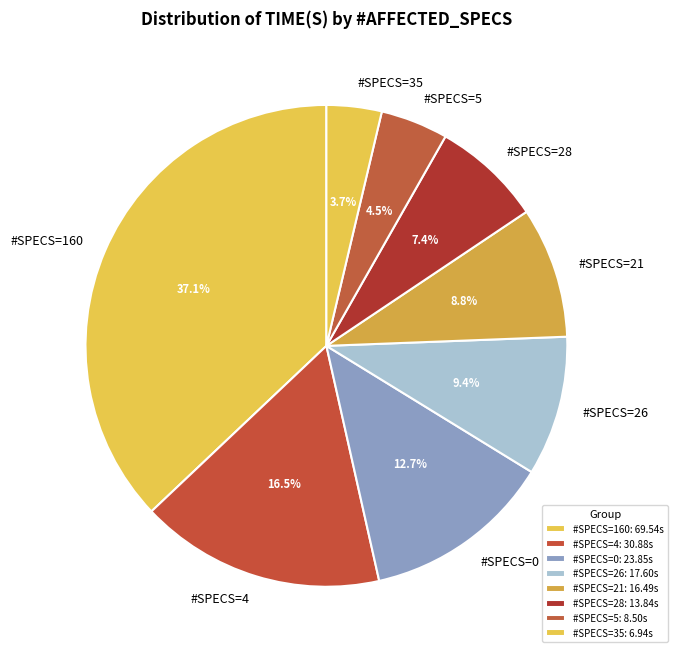

Combined, do #SPECS=28 and #SPECS=0 account for over 50%?

No